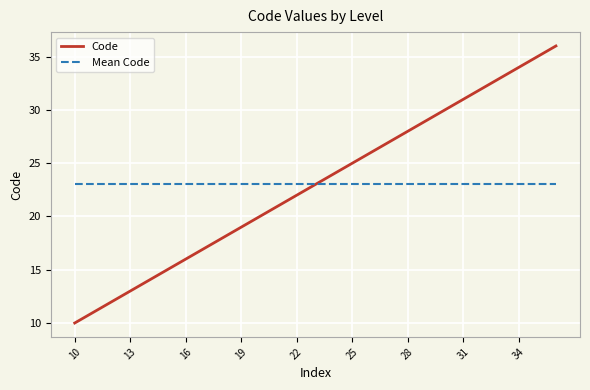

What is the highest value of the Mean Code series?

23